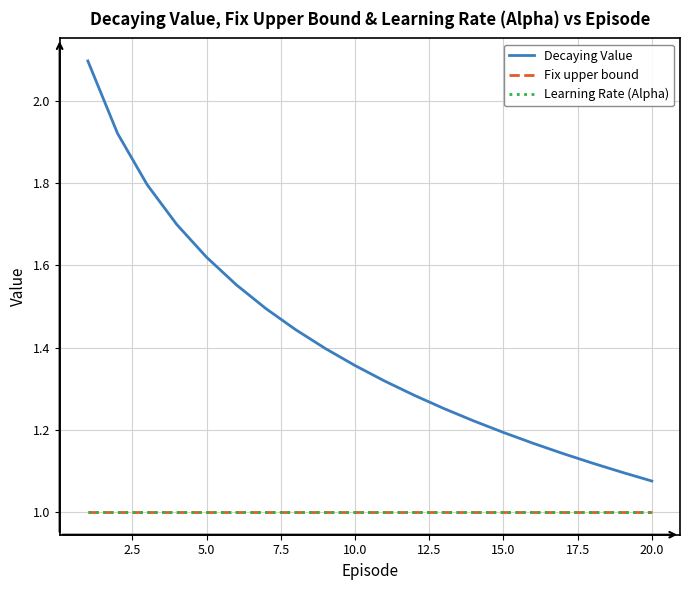

Is this an area chart (filled region under the line)?

No